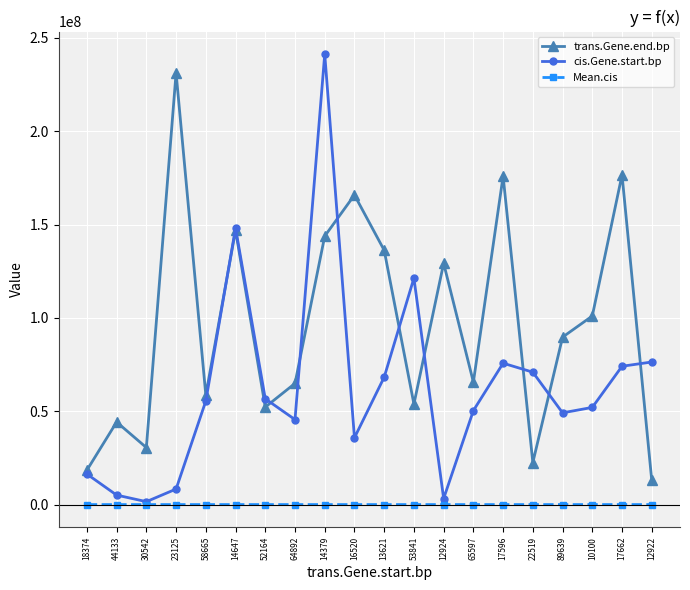

True or false: cis.Gene.start.bp and trans.Gene.end.bp cross at least once.

True